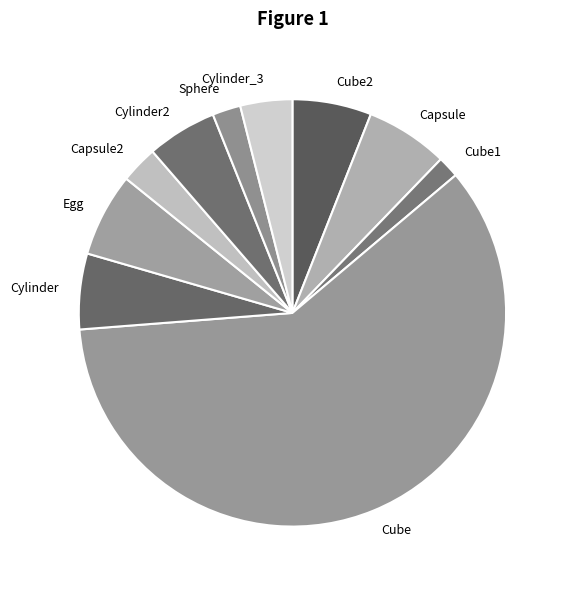

Which slice is the smallest?

Cube1